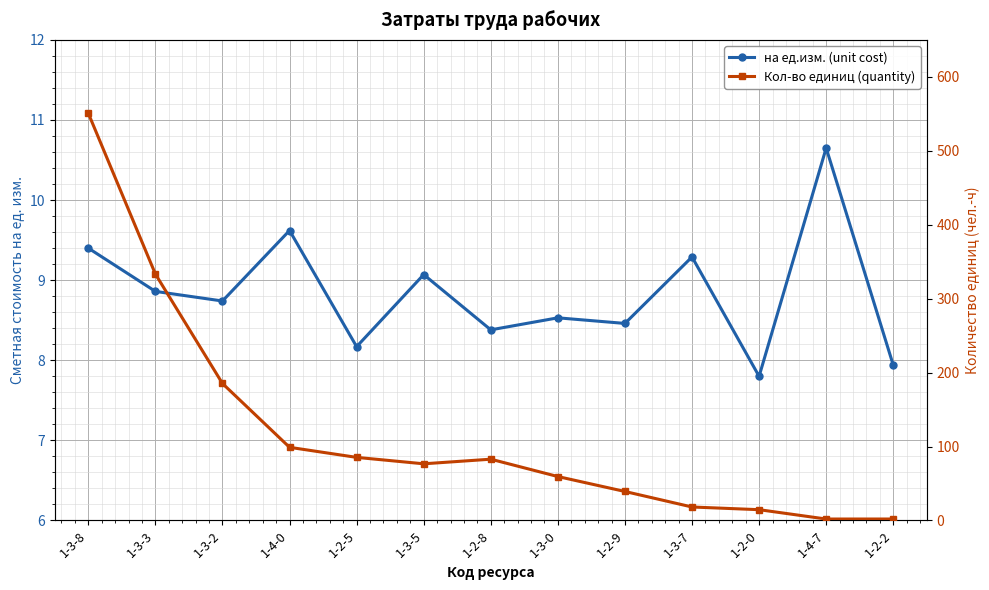

Reading right to left, extract all data points from this chart.

на ед.изм. (unit cost): 7.9	10.7	7.8	9.3	8.5	8.5	8.4	9.1	8.2	9.6	8.7	8.9	9.4
Кол-во единиц (quantity): 2.0	2.0	14.6	18.2	39.2	59.4	82.9	76.7	85.4	99.0	185.3	333.3	550.7